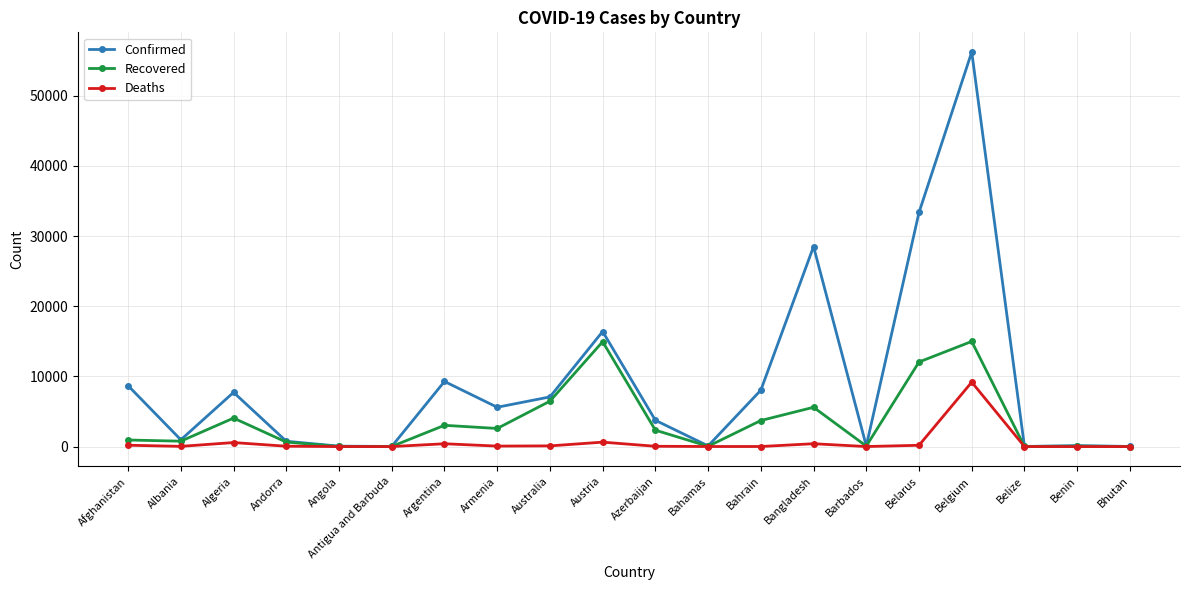

At which category does Recovered reach its first local peak?

Algeria